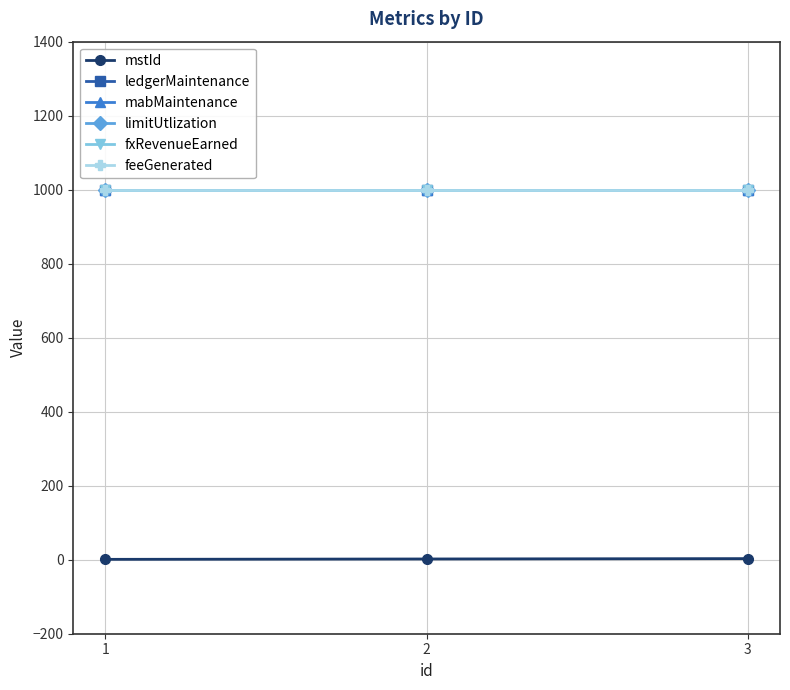

Is this an area chart (filled region under the line)?

No